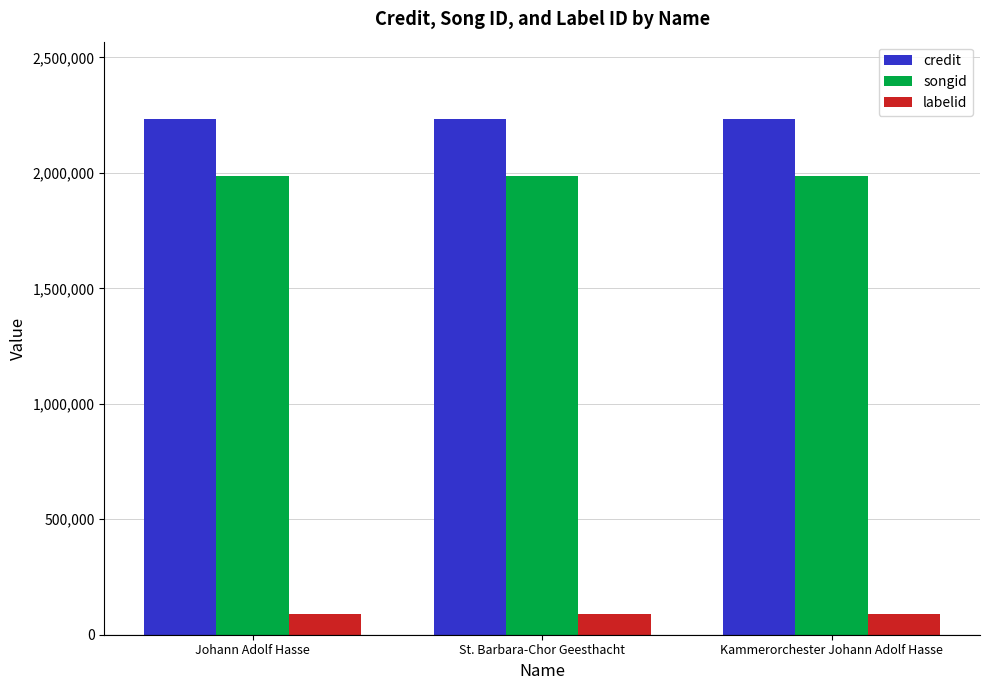

What is the difference between the highest and lowest values at Johann Adolf Hasse?

2142805